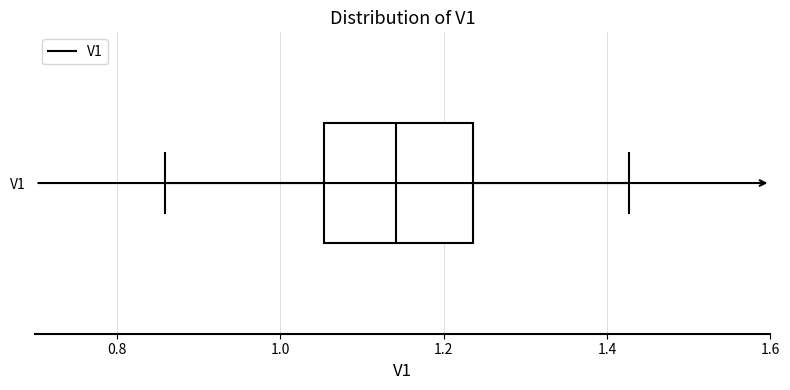

Read this box plot against the x-axis: the position of the median line, the range covered by the box, and the ends of both whiskers. The values are not printed on the chart, so give them approximately, as read against the axis.

median 1.14, box 1.06 to 1.24, whiskers 0.86 to 1.42